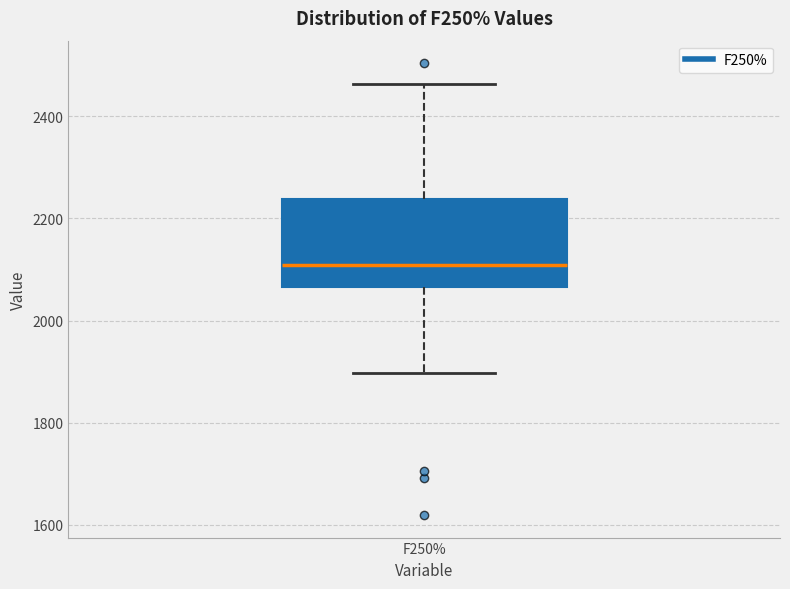

Where does the median line of the box for F250% sit on the y-axis? The values are not printed on the chart, so give them approximately, as read against the axis.

2100